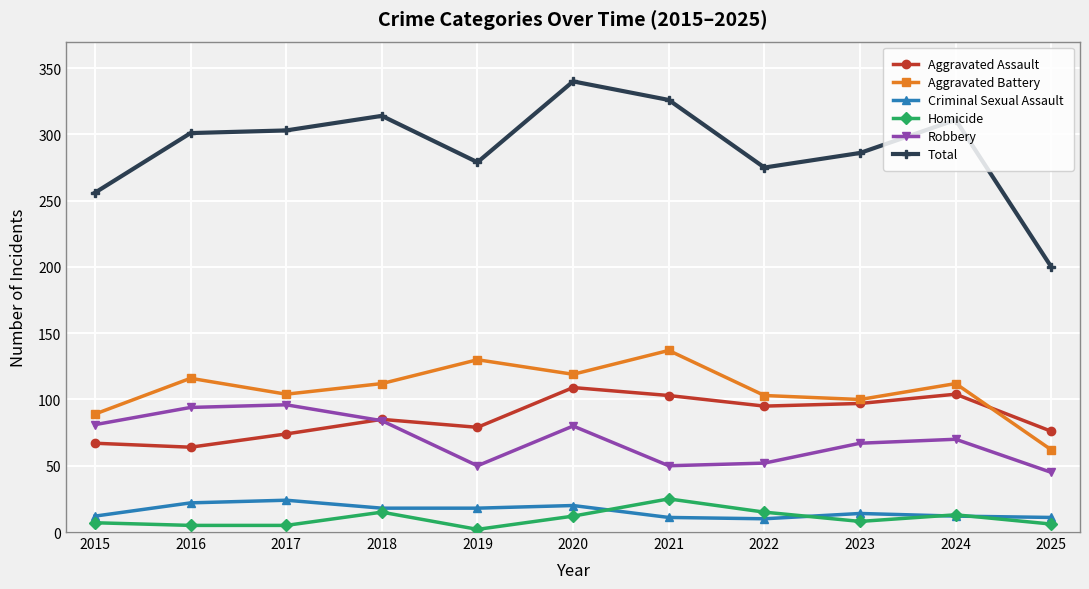

True or false: Total and Criminal Sexual Assault intersect in this chart.

False